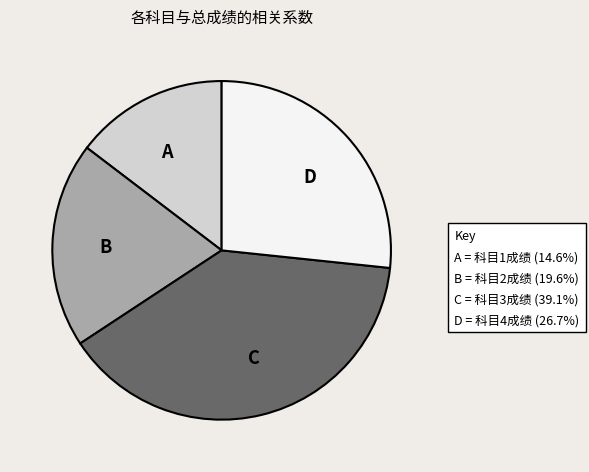

Combined, do B and D account for over 50%?

No